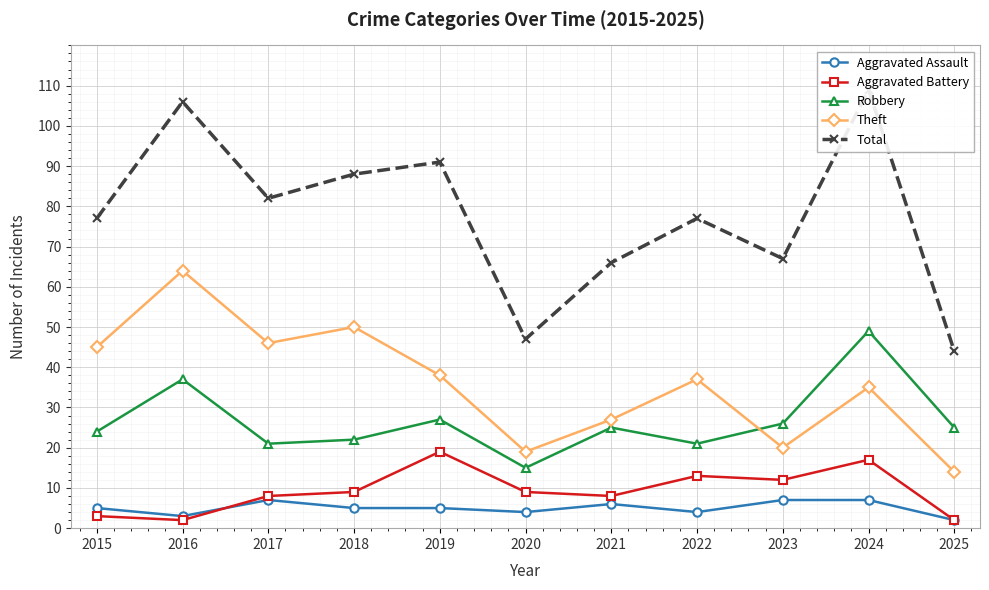

What is the difference between the maximum and minimum values in the Theft series?

50